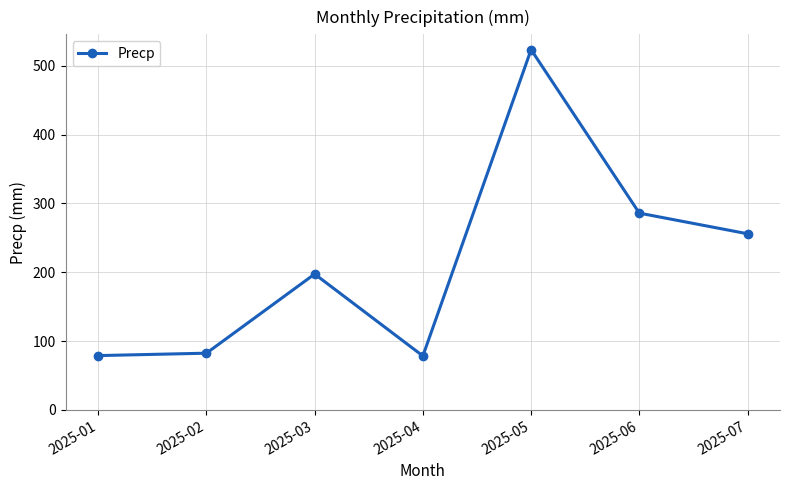

True or false: there are more than 0 points higher than both neighbors.

True